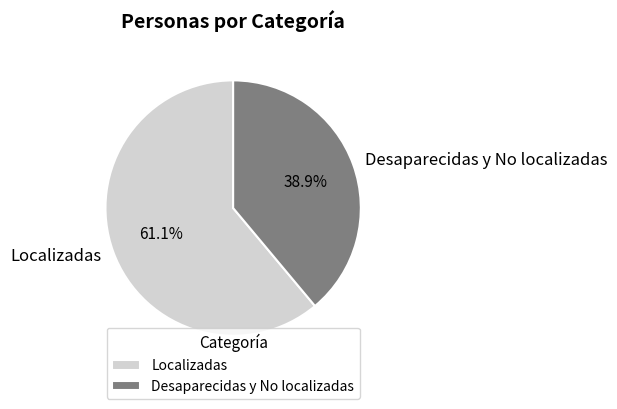

True or false: Localizadas accounts for 70% of the total.

False